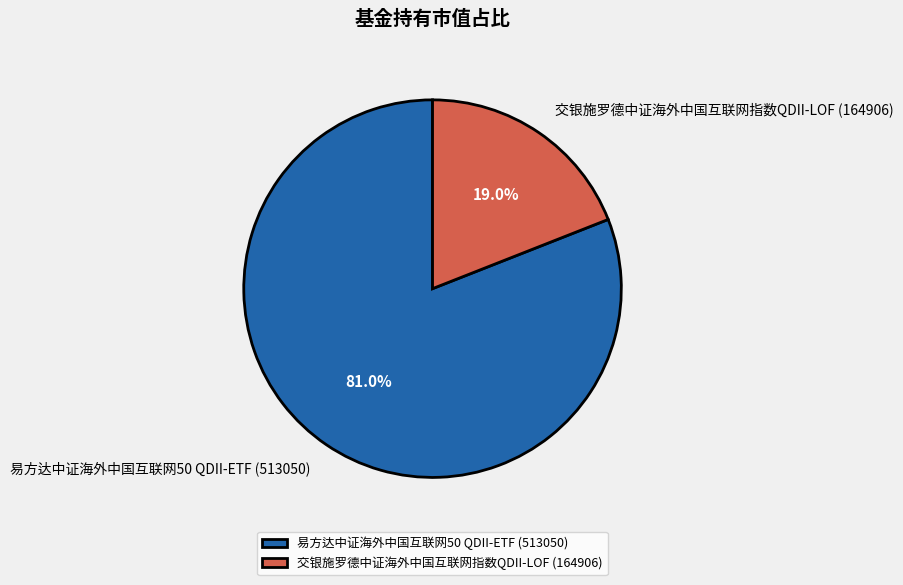

How many segments does this pie chart have?

2